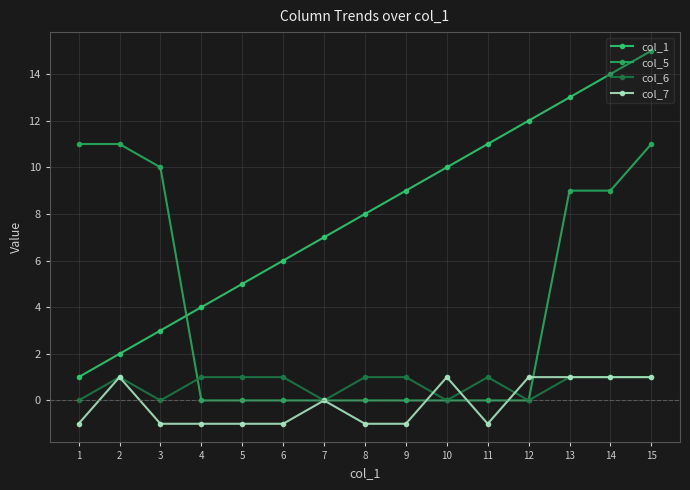

What is the minimum value shown in the chart?

-1